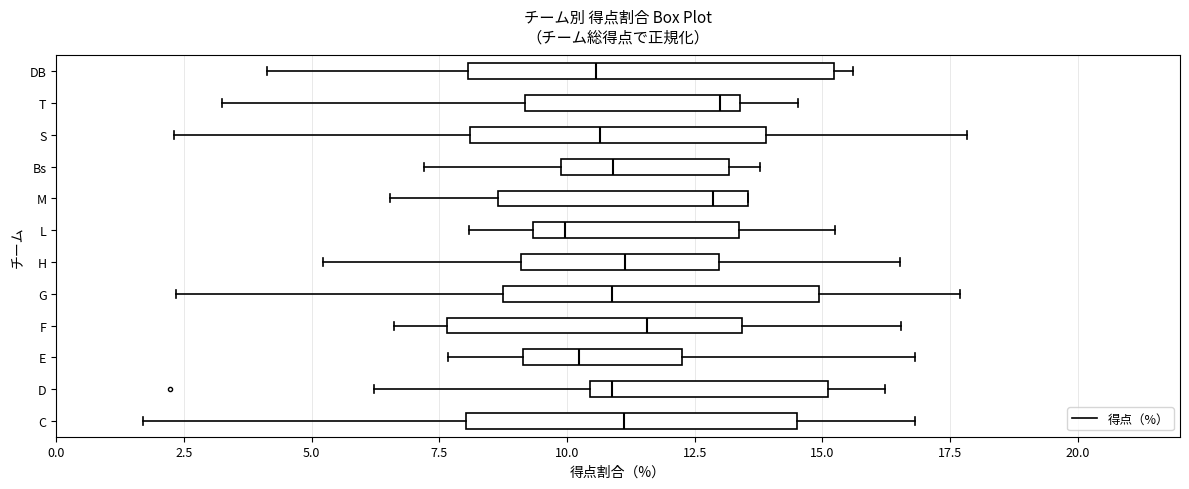

Where is the right edge of the box for E on the x-axis? The values are not printed on the chart, so give them approximately, as read against the axis.

12.0